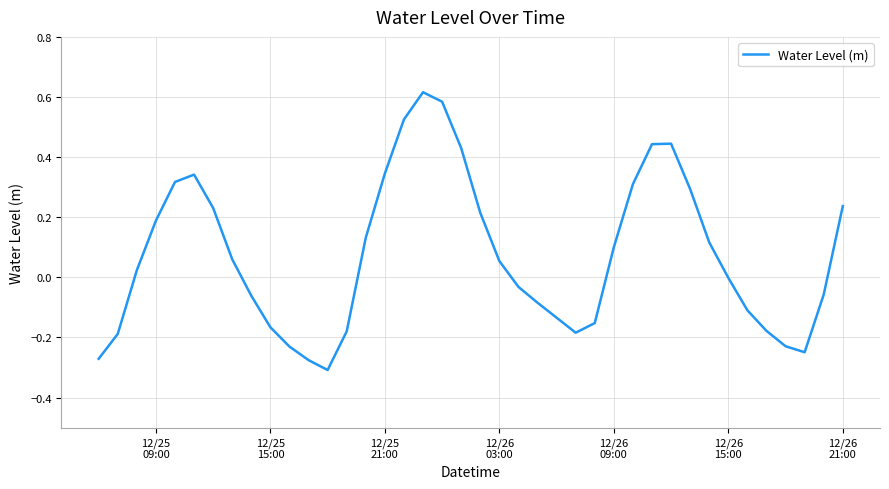

What is the difference between the maximum and minimum values?

0.9